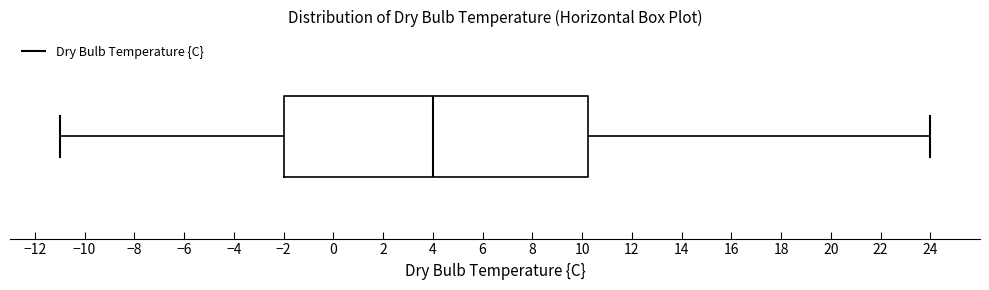

Transcribe this box plot: give where the median line is, the range the box spans, and where the two whiskers end, as read against the x-axis. The values are not printed on the chart, so give them approximately, as read against the axis.

median 4.0, box -2.0 to 10.2, whiskers -11.0 to 24.0